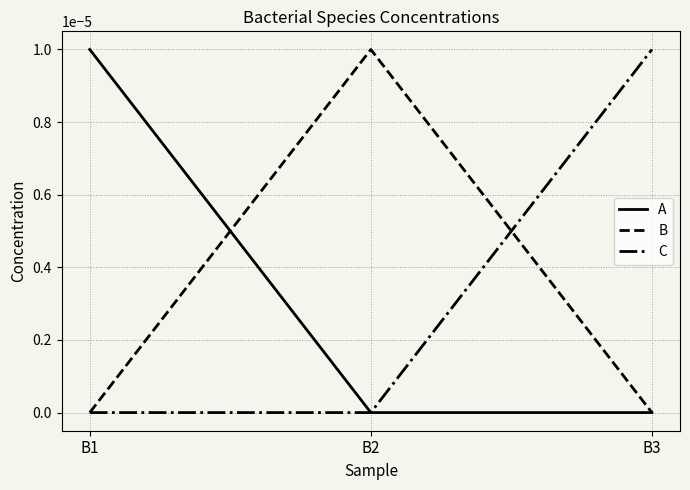

Is the value of C at B3 greater than the value of B at B1?

Yes